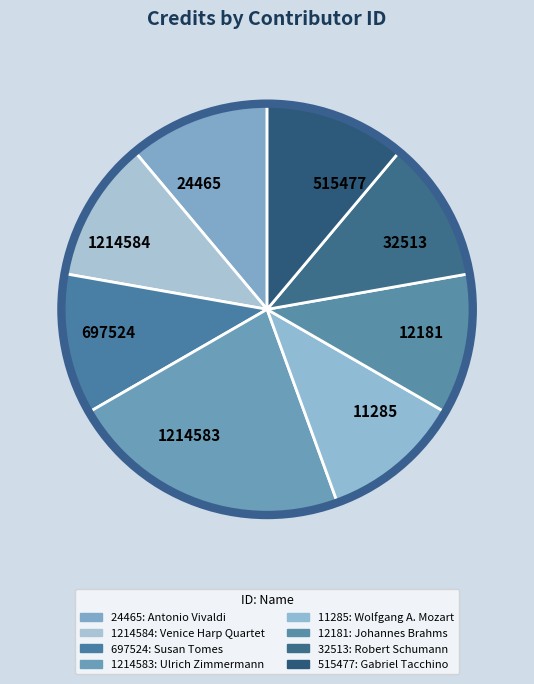

Is it true that 1214583 is 5% of the pie?

False